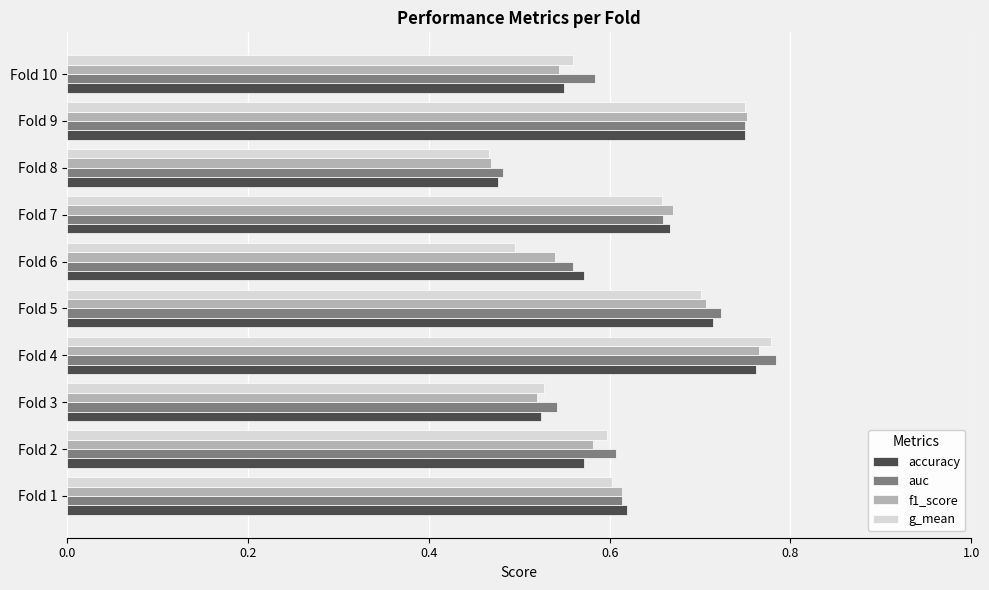

True or false: accuracy has a value of 0.7 at Fold 7.

True